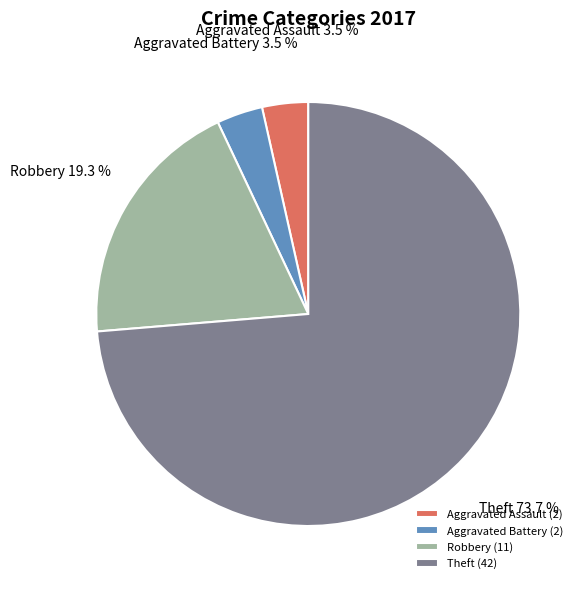

How much of the chart is everything except Robbery?

80.7%